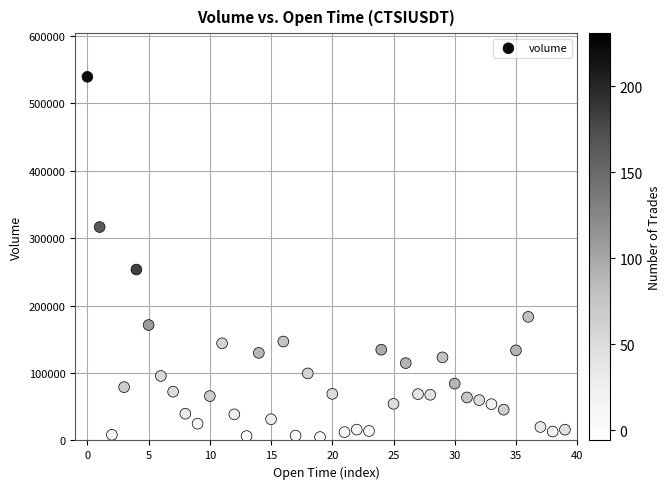

What Y value in the scatter plot is closest to 272169?

253470